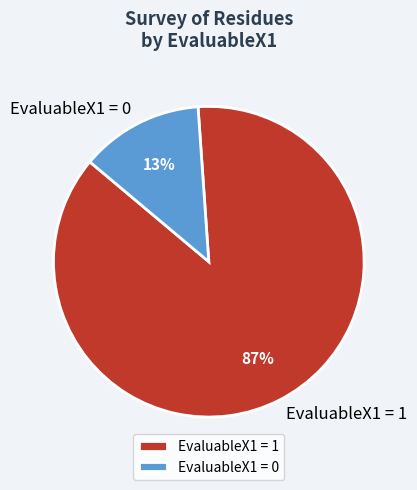

How many segments does this pie chart have?

2